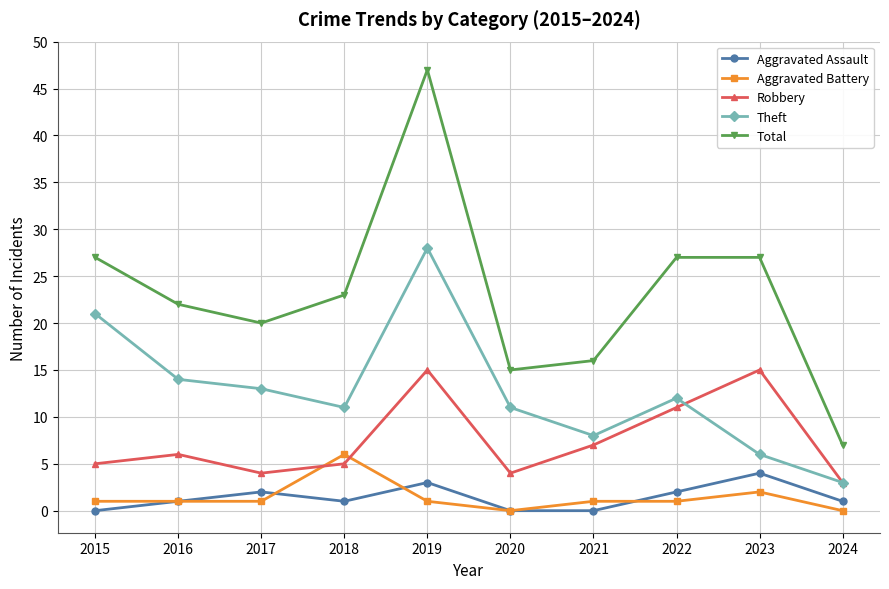

Is this an area chart (filled region under the line)?

No